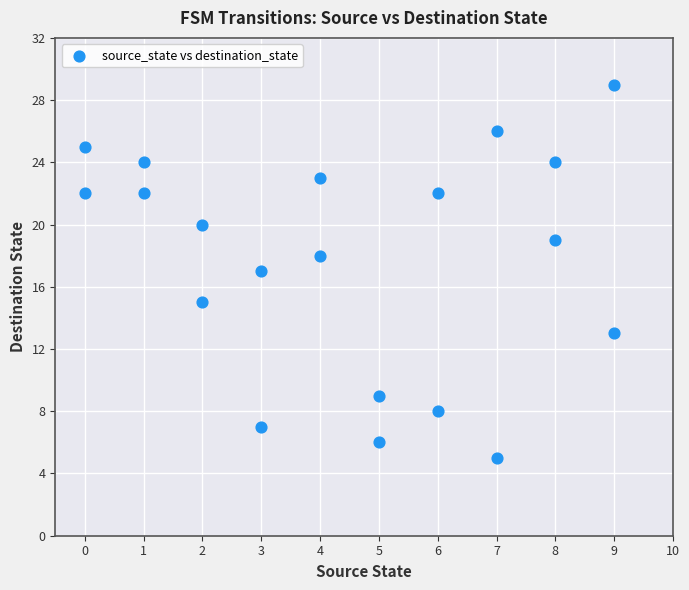

What is the range of X values (max minus min)?

9